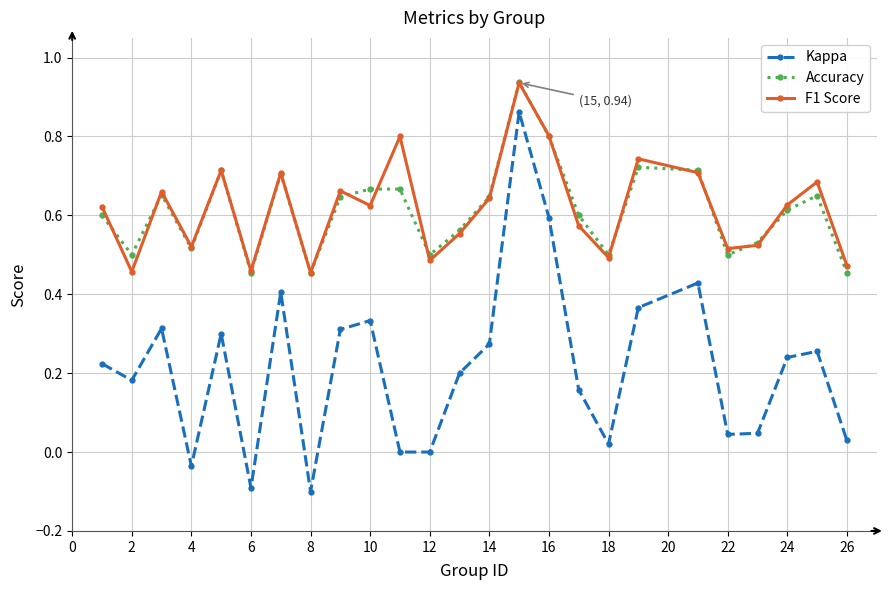

Which series has the widest spread of values?

Kappa